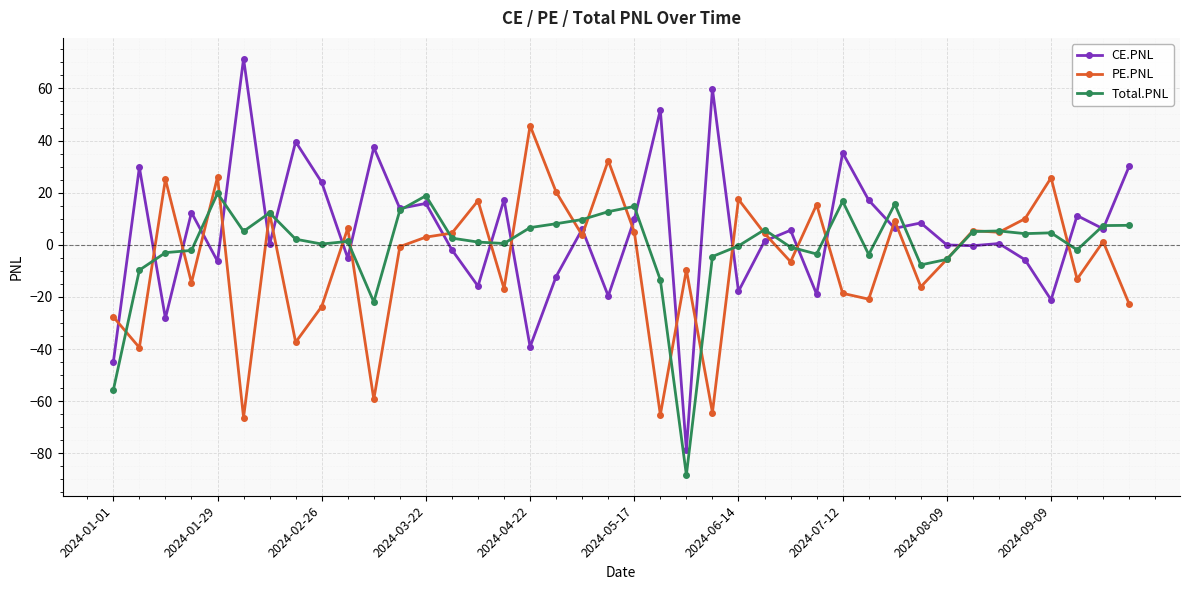

What is the value of the Total.PNL point at the 35th from the left?

5.3